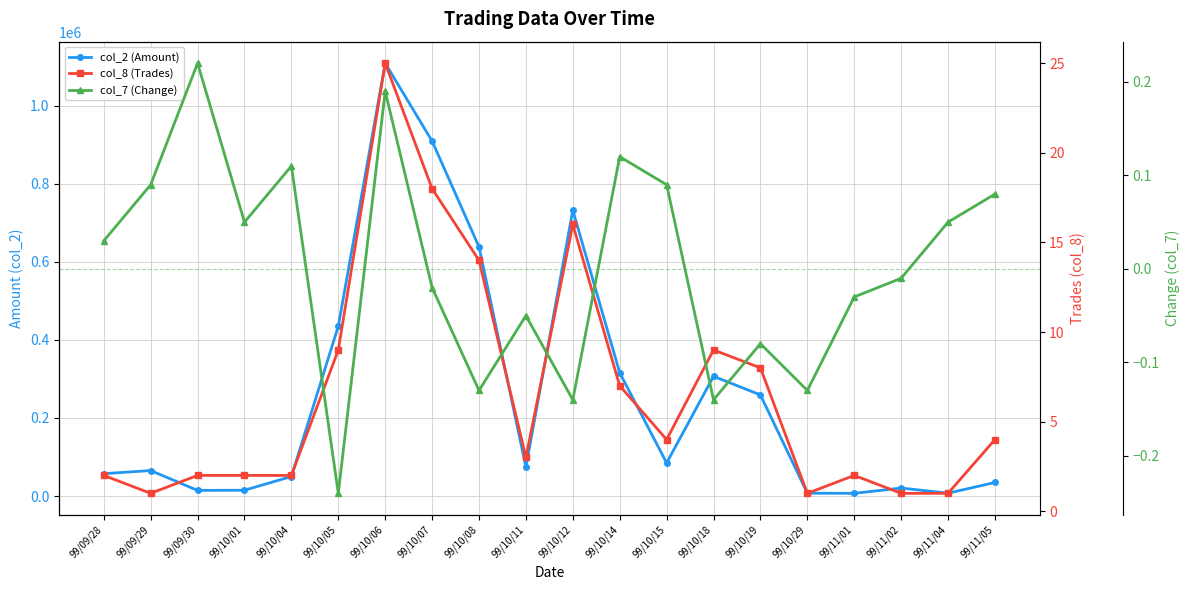

How many negative values does the col_7 (Change) series have?

10